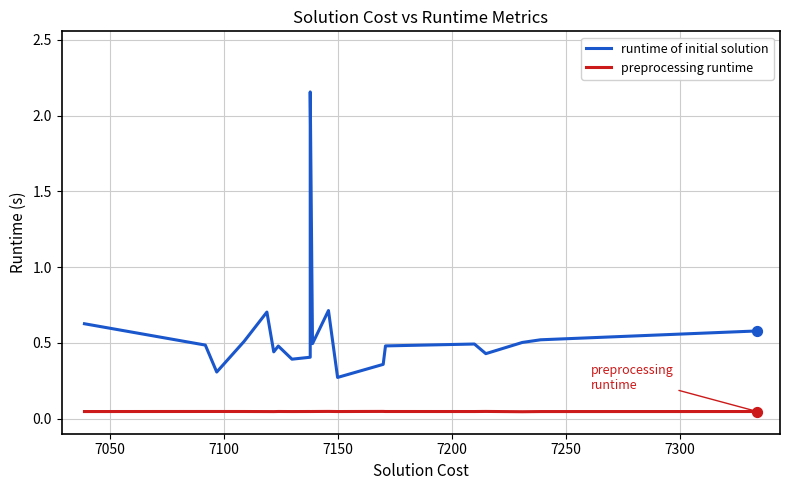

Which series reaches the minimum Y coordinate?

preprocessing runtime